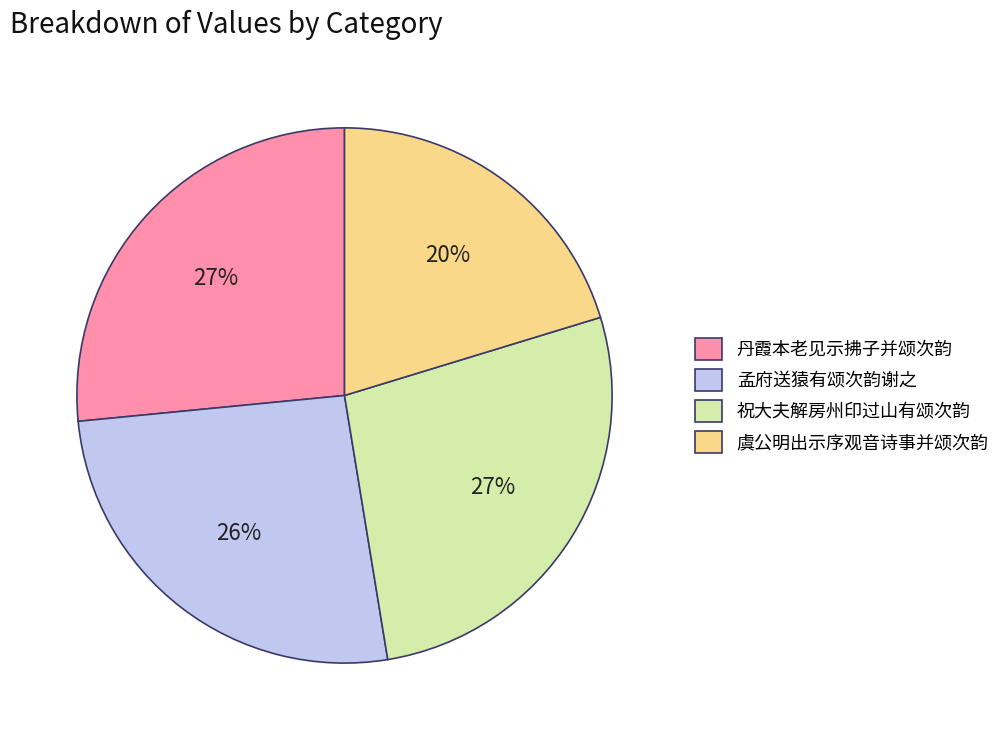

Between 祝大夫解房州印过山有颂次韵 and 虞公明出示序观音诗事并颂次韵, which is larger?

祝大夫解房州印过山有颂次韵